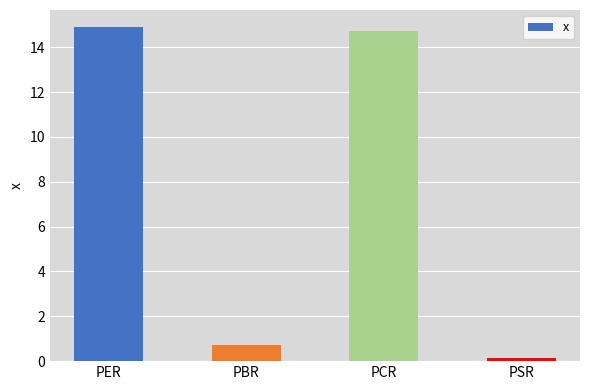

What is the difference between the maximum and minimum values?

14.8